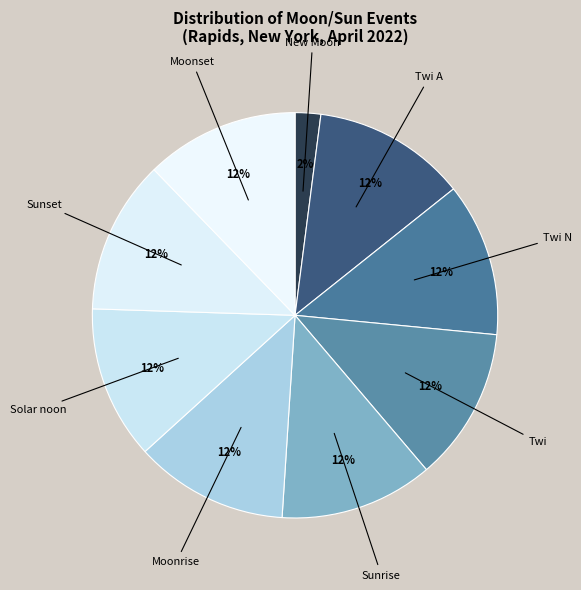

To the nearest percent, what is the difference between the largest and smallest slice percentages?

10%